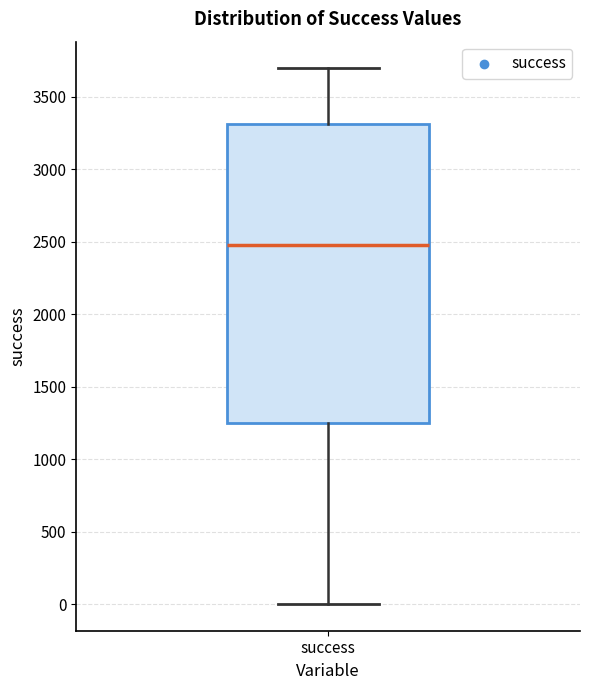

Transcribe this box plot: give where the median line is, the range the box spans, and where the two whiskers end, as read against the y-axis. The values are not printed on the chart, so give them approximately, as read against the axis.

median 2500, box 1250 to 3300, whiskers 0 to 3700